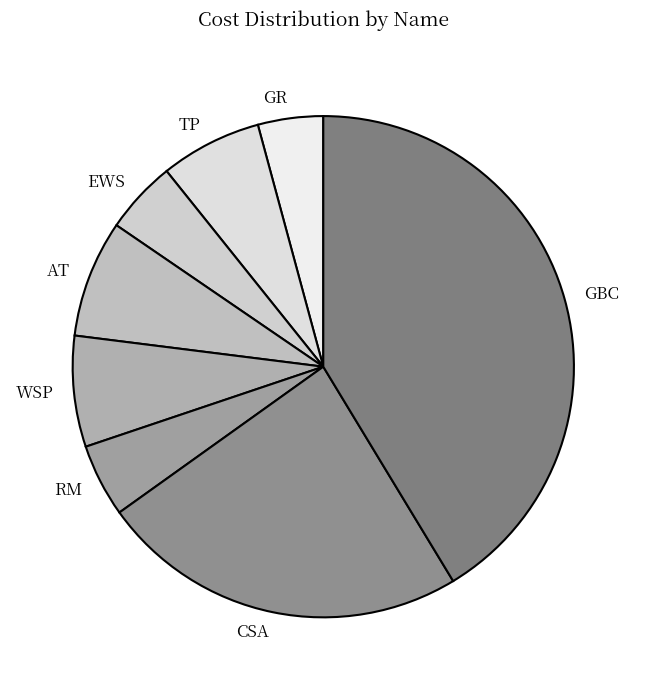

Is the sum of EWS and WSP greater than half?

No